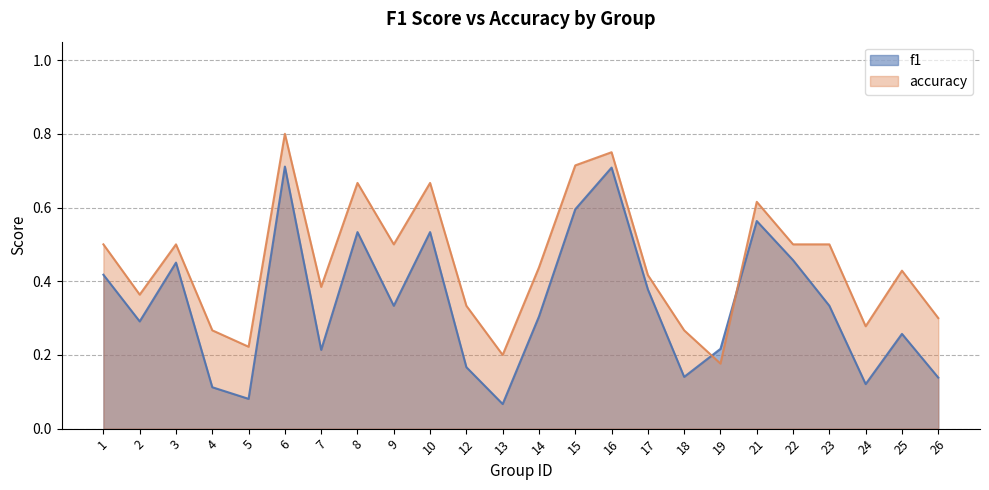

What is the average value of the f1 series?

0.3